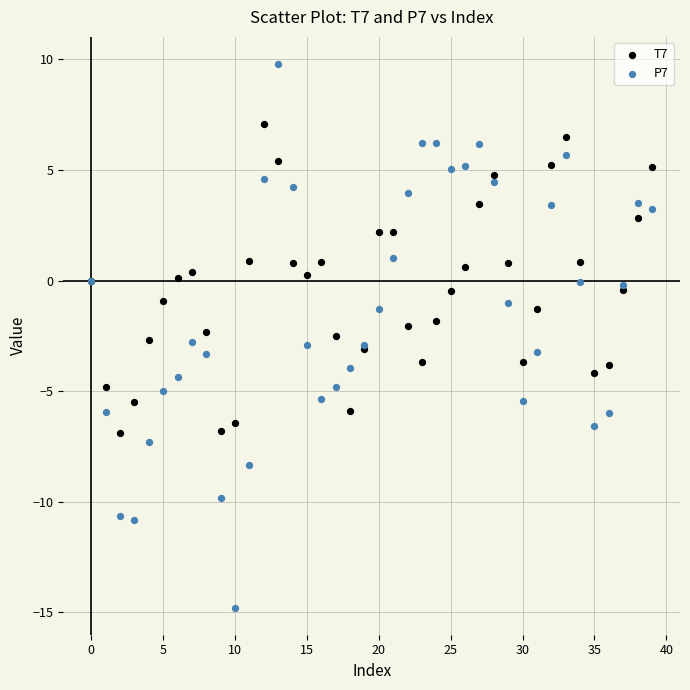

Which series has the largest Y range (max minus min)?

P7